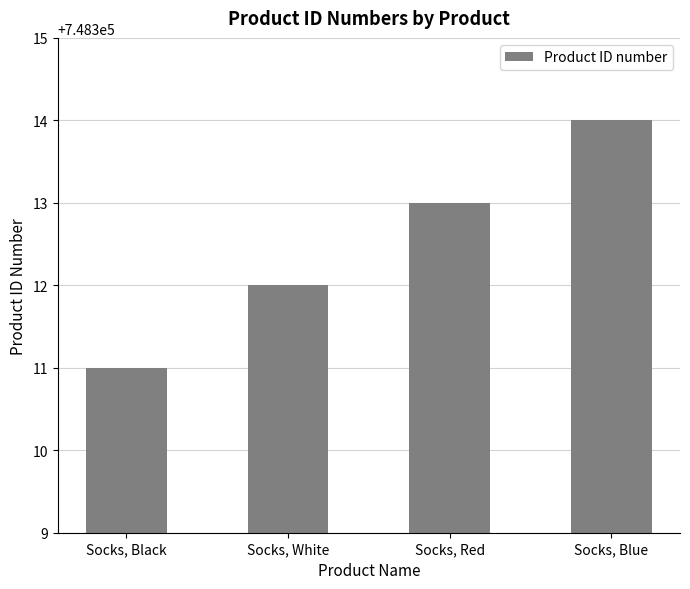

Count the values in the range 748312 to 748314.

3